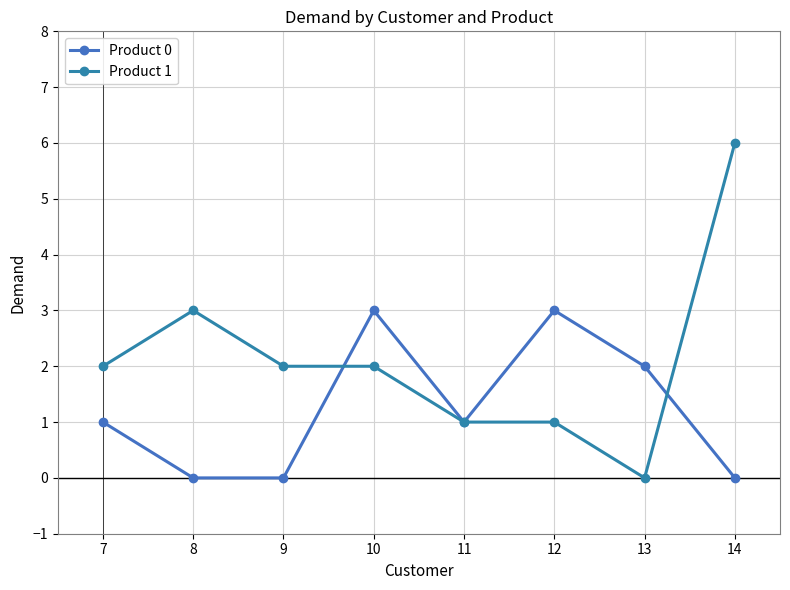

What is the maximum value for Product 0?

3